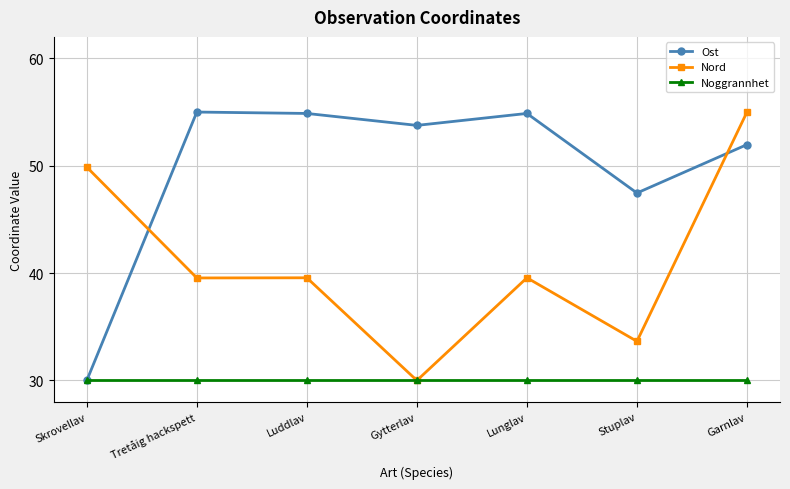

List the series in order of their overall mean, lowest first.

Noggrannhet, Nord, Ost